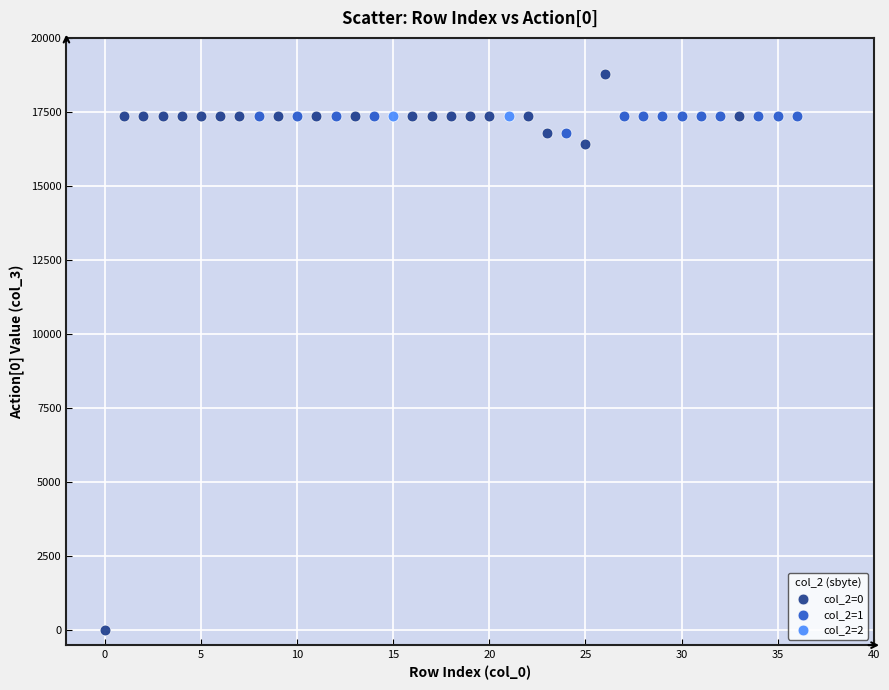

What are all the series names shown in the legend?

col_2=0, col_2=1, col_2=2